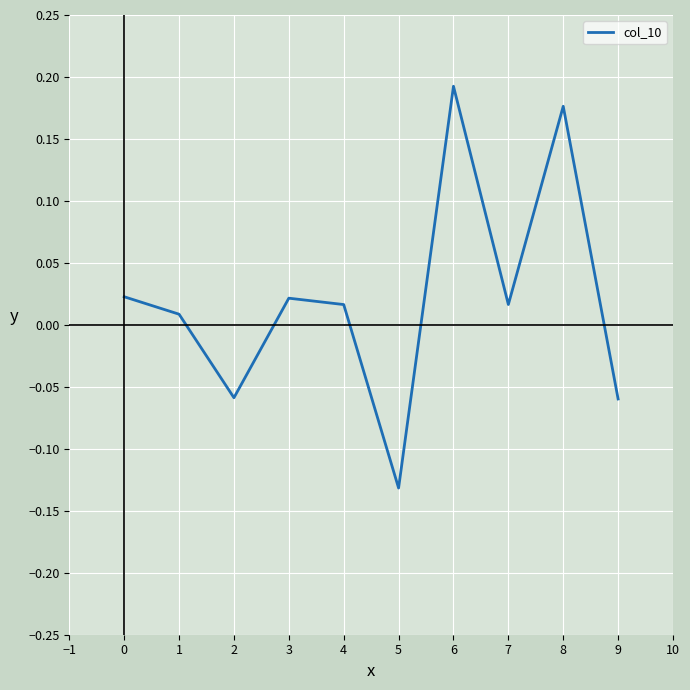

What is the difference between the maximum and minimum values?

0.3